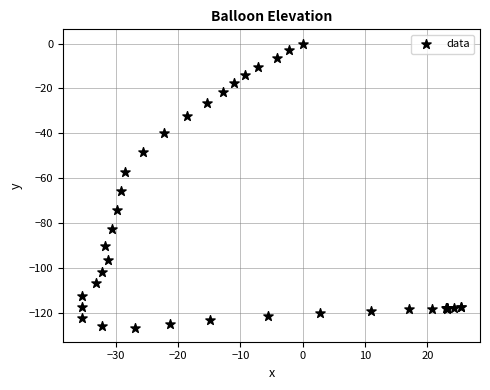

What Y value in the scatter plot is closest to -63?

-65.8